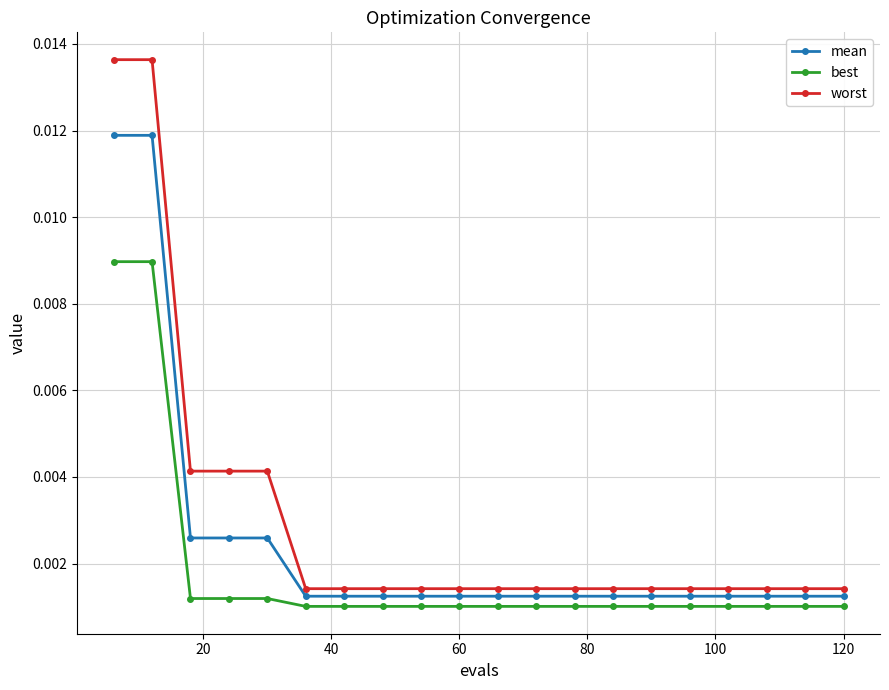

True or false: best and worst cross at least once.

False